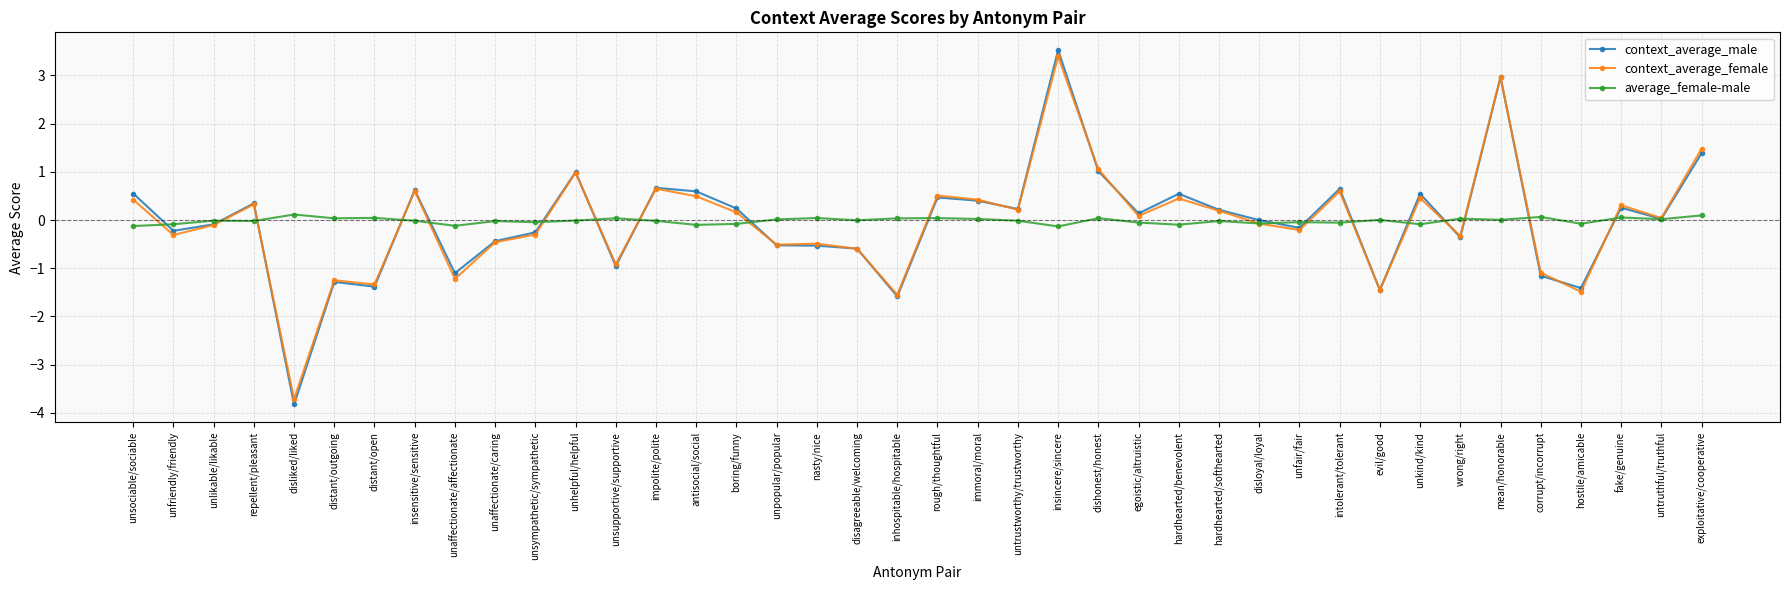

True or false: average_female-male and context_average_male cross at least once.

True